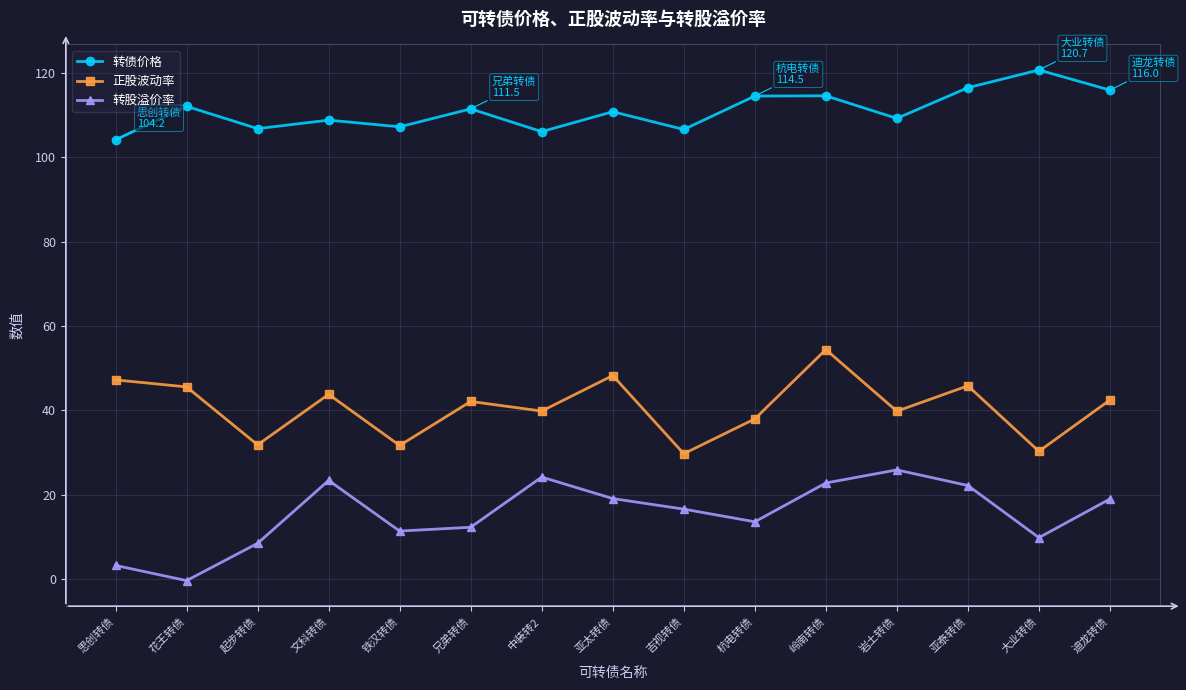

True or false: 转债价格 has more than 0 points higher than both neighbors.

True